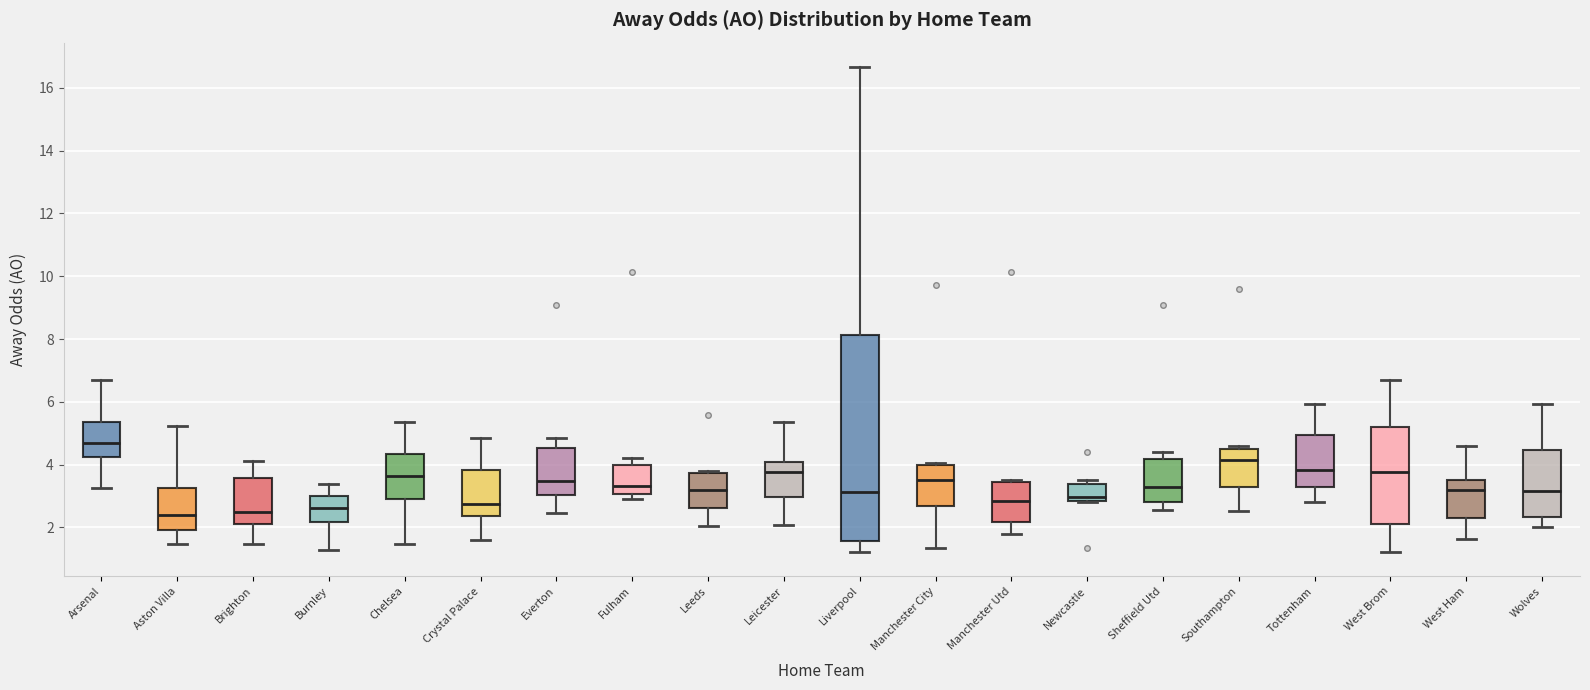

Comparing the boxes themselves (not the whiskers), which one is the tallest?

Liverpool